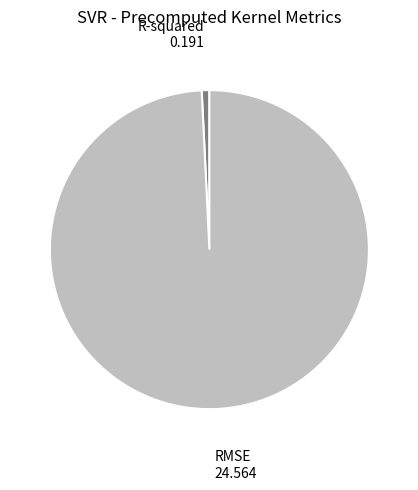

Which slice is the smallest?

R-squared